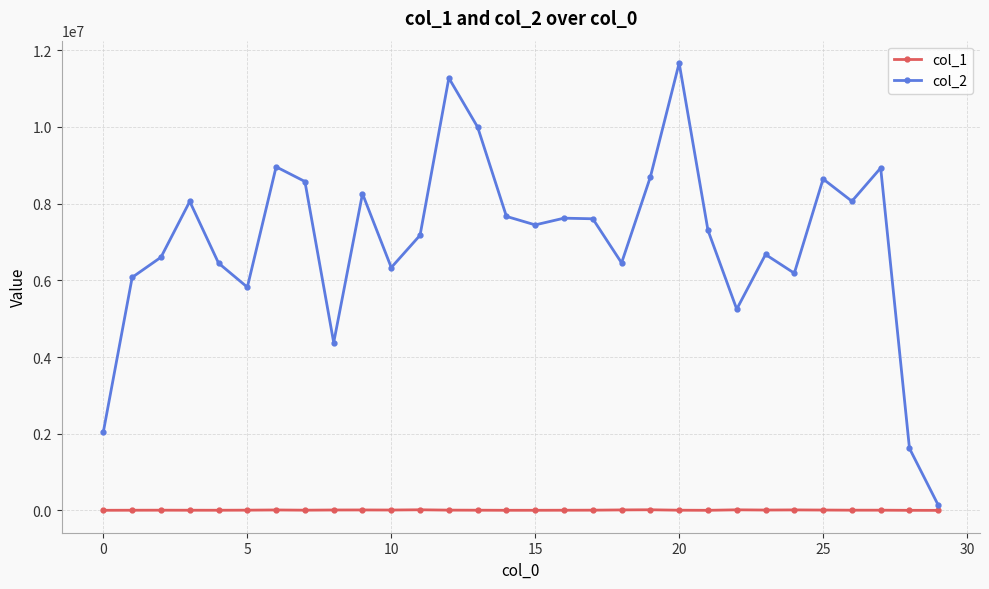

What is the difference between the second highest and second lowest values in the col_1 series?

13654